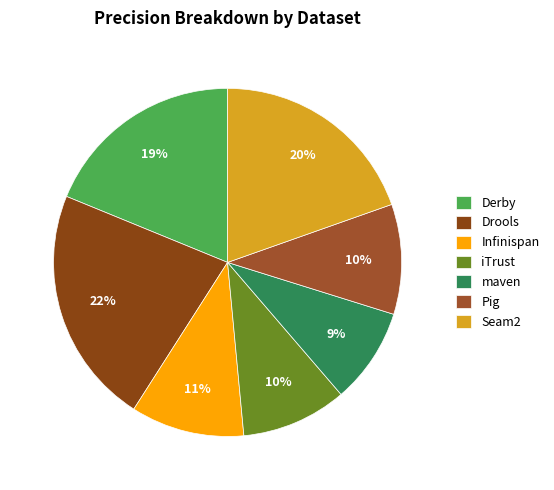

To the nearest percent, what portion does Infinispan represent?

11%